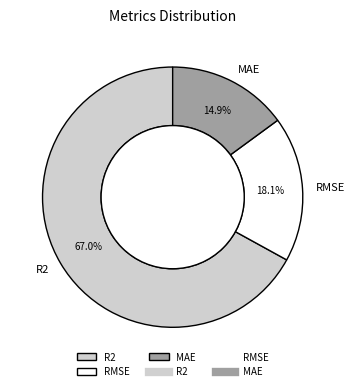

What is the largest slice in the pie chart?

R2